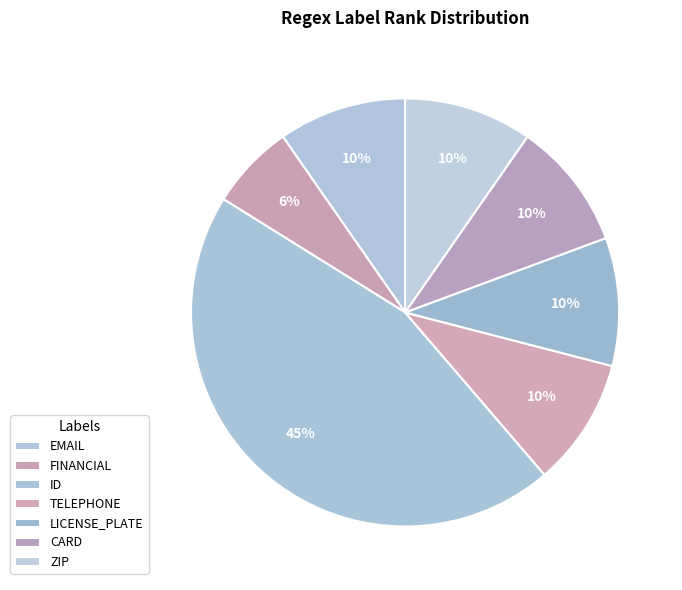

How many slices are in this pie chart?

7